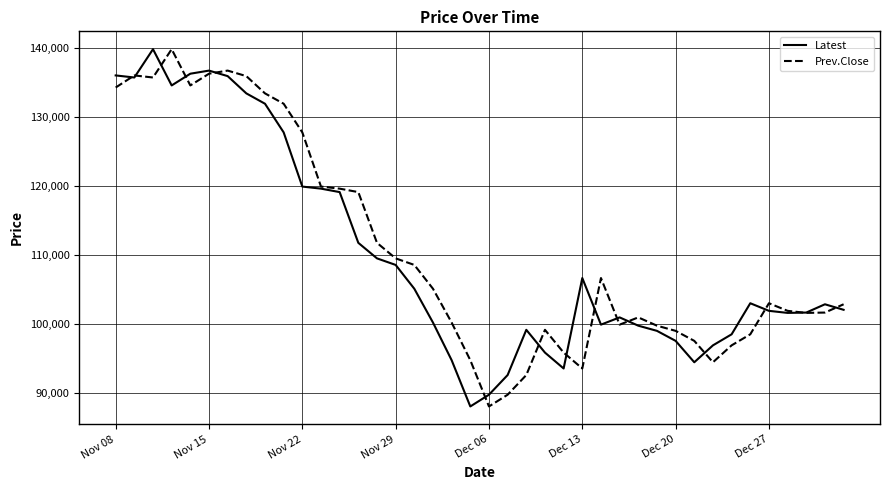

At how many categories does at least one series exceed 104564?

20